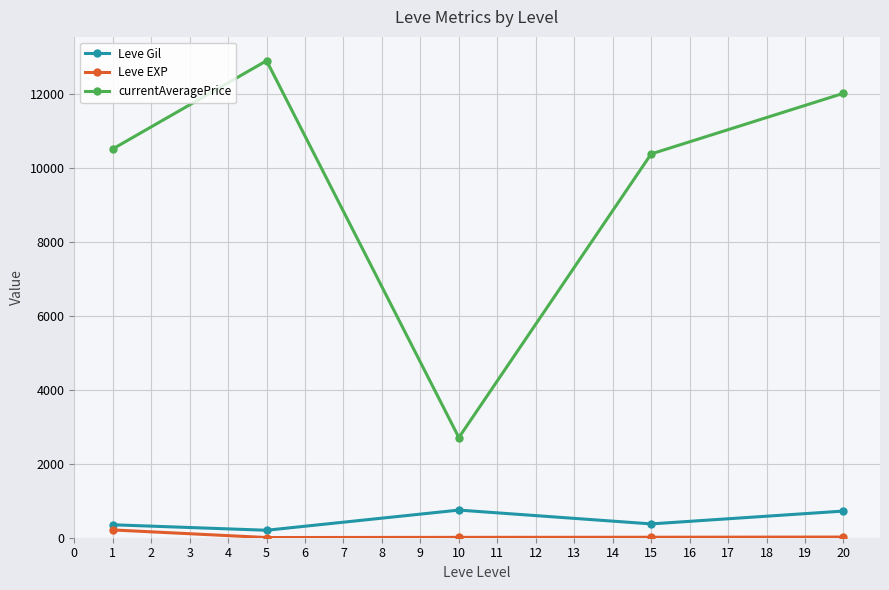

True or false: currentAveragePrice and Leve Gil cross at least once.

False